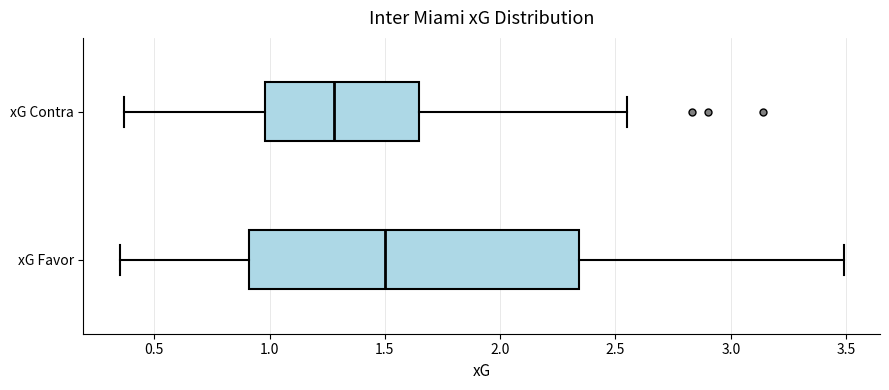

Where does the median line of the box for xG Contra sit on the x-axis? The values are not printed on the chart, so give them approximately, as read against the axis.

1.30